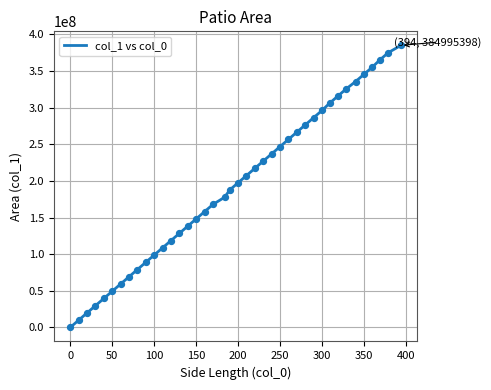

What is the maximum value shown in the chart?

384995398